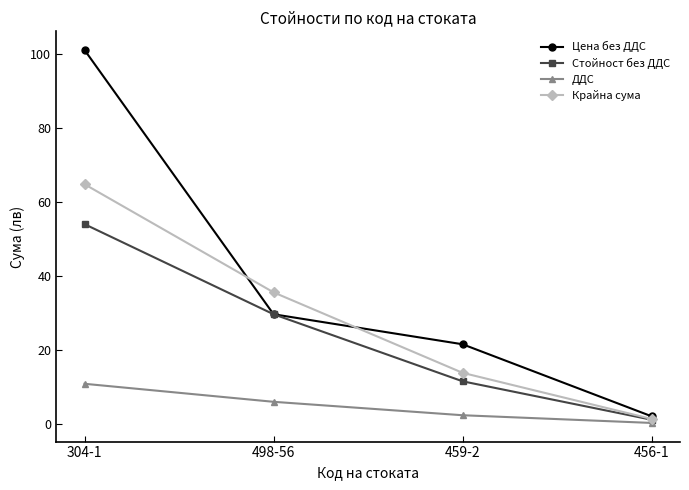

How many categories are shown in the chart?

4